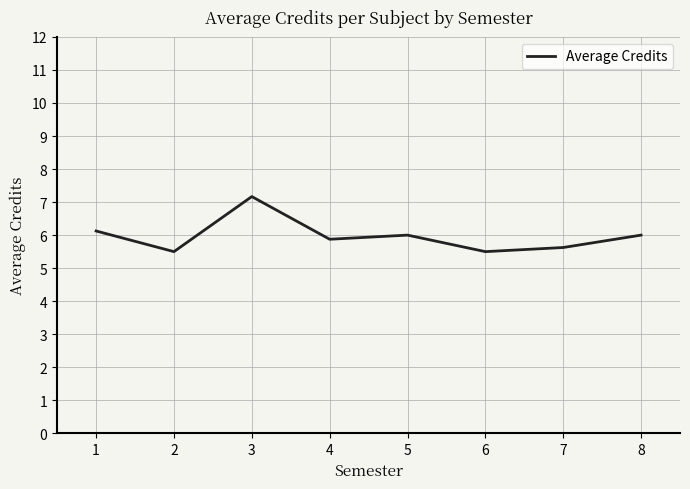

Is it true that the value at 3 is 12.6?

False